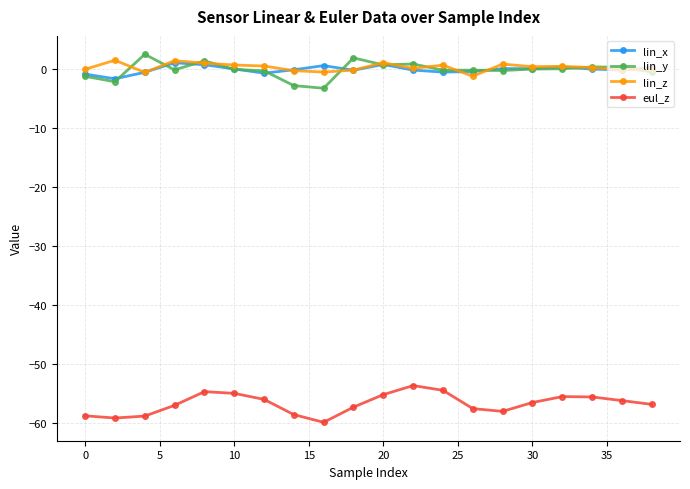

True or false: eul_z has more than 2 interior local peaks.

True